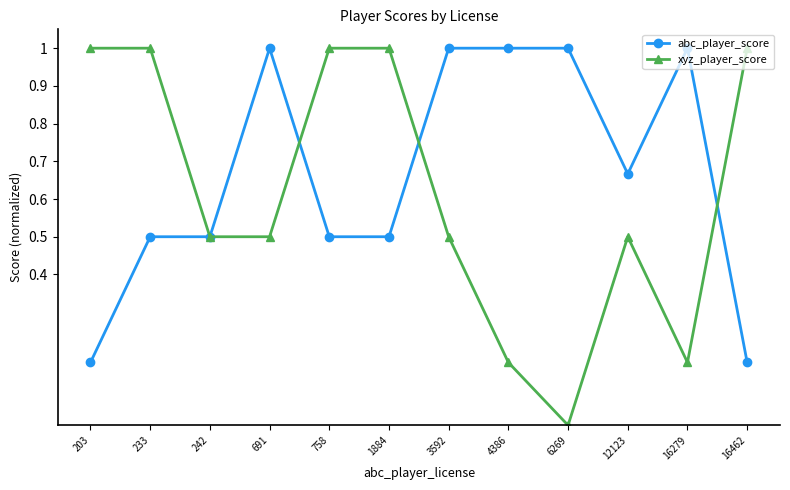

What is the value of the xyz_player_score point at the 5th from the left?

1.0